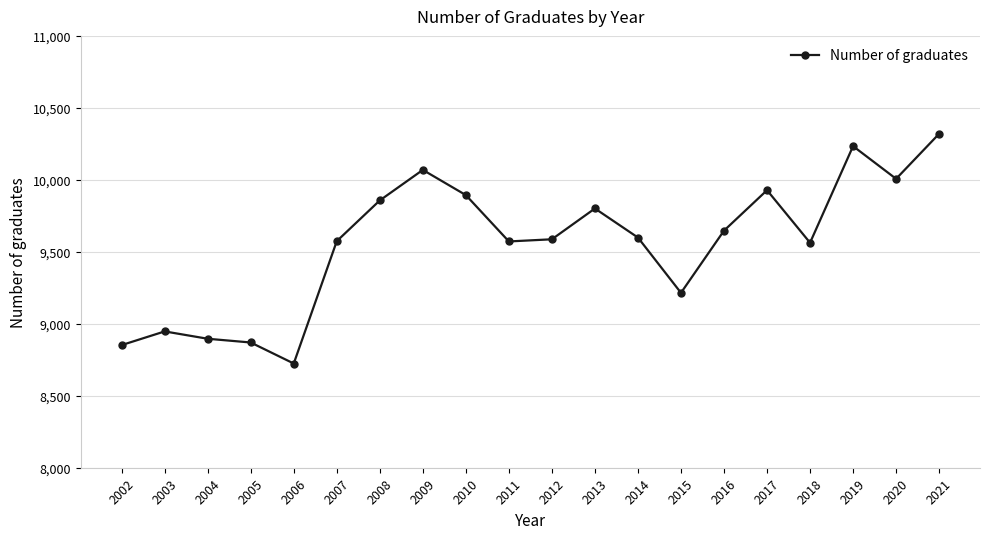

What is the value of the 11th point from the left?

9587